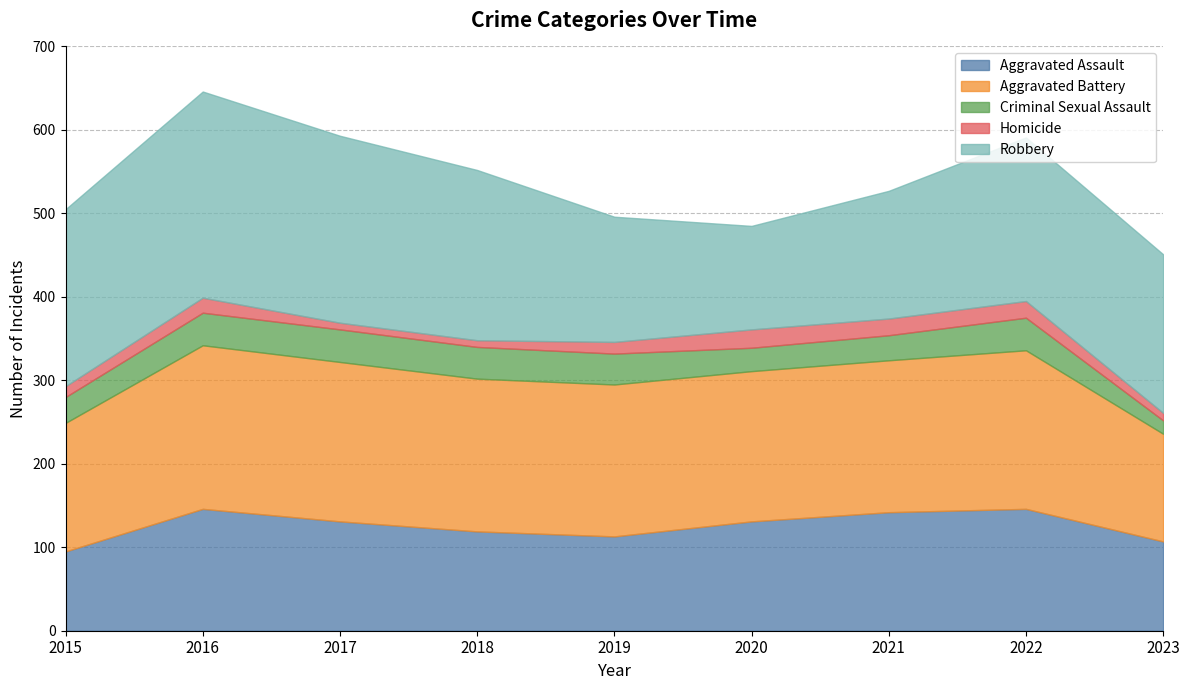

True or false: Robbery and Aggravated Assault intersect in this chart.

True